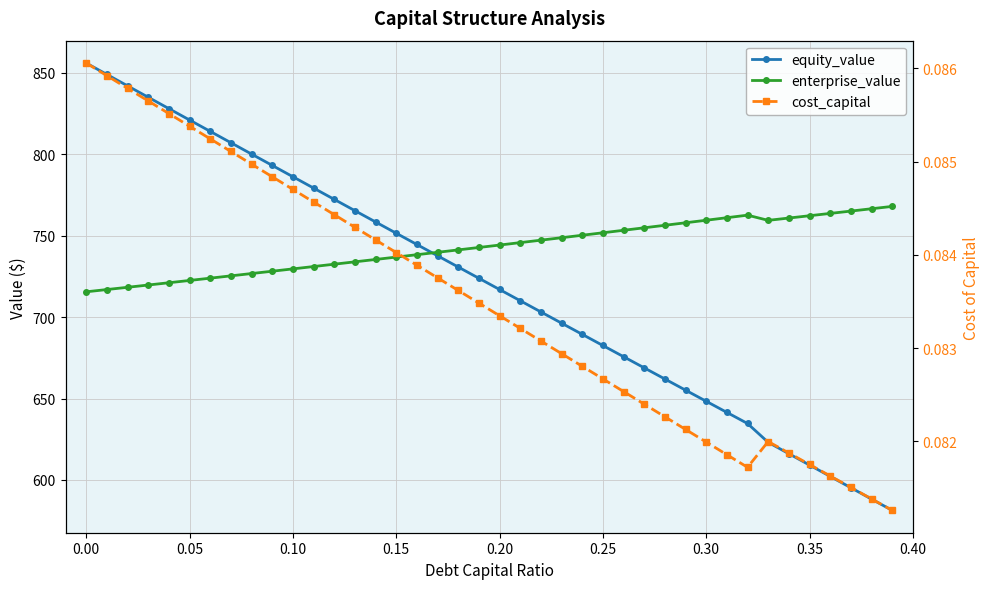

How many distinct data groups are displayed?

3